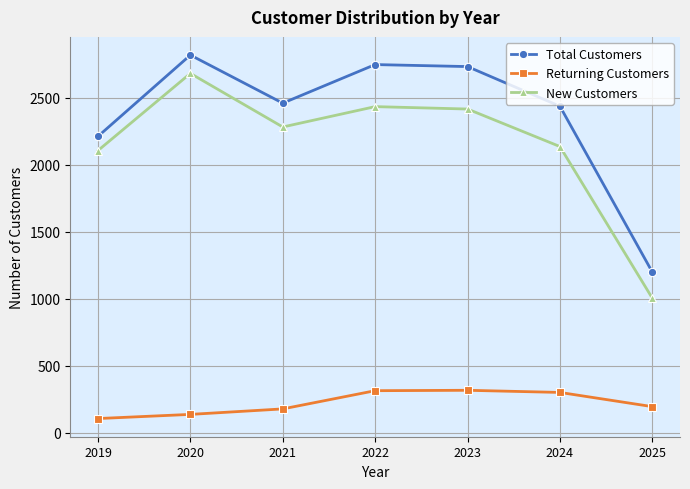

At which category is the sum across all series the highest?

2020